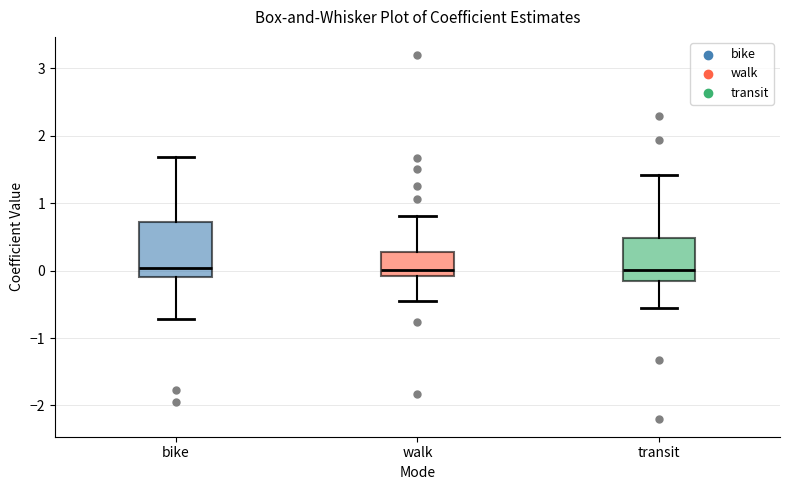

Which box is the tallest, from its lower edge to its upper edge?

bike